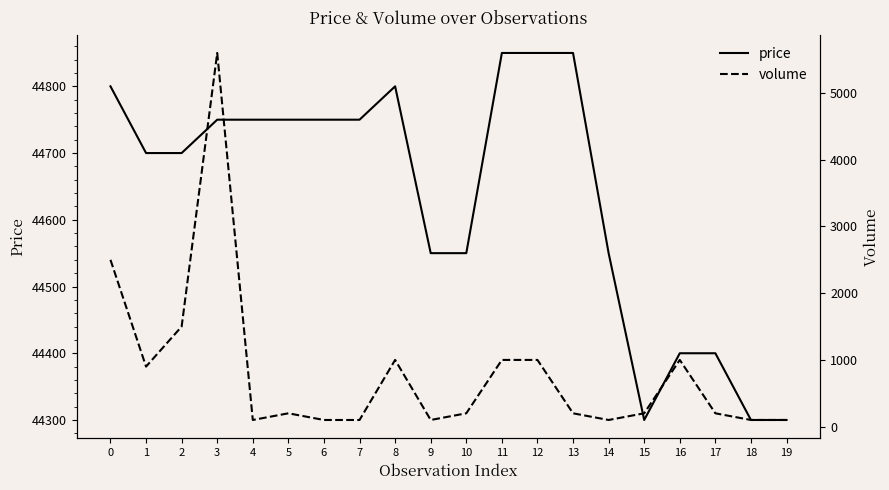

How many interior local peaks does the volume series have?

4